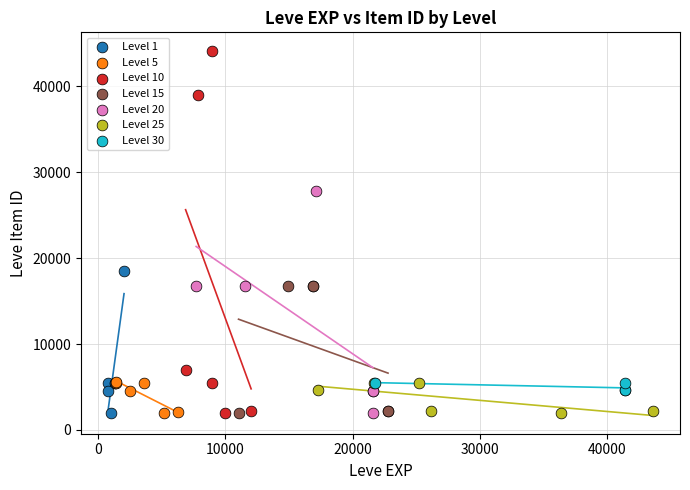

Which series reaches the maximum Y coordinate?

Level 10